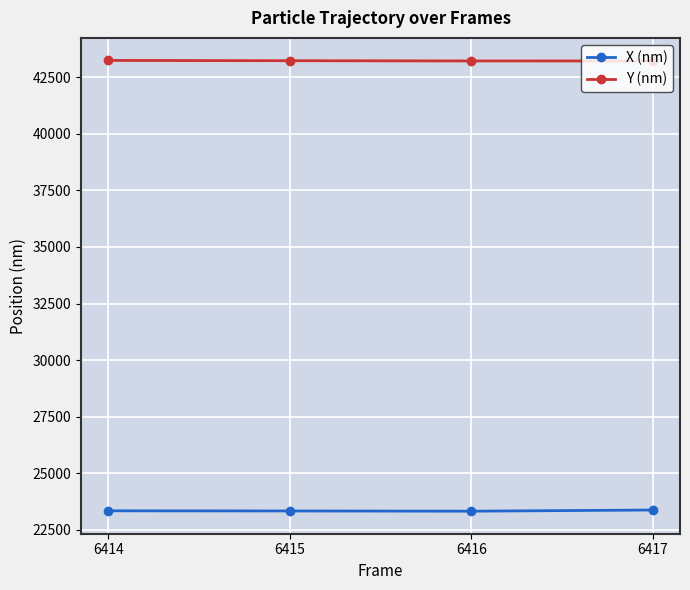

What is the value of the Y (nm) point at the 1st from the left?

43243.9